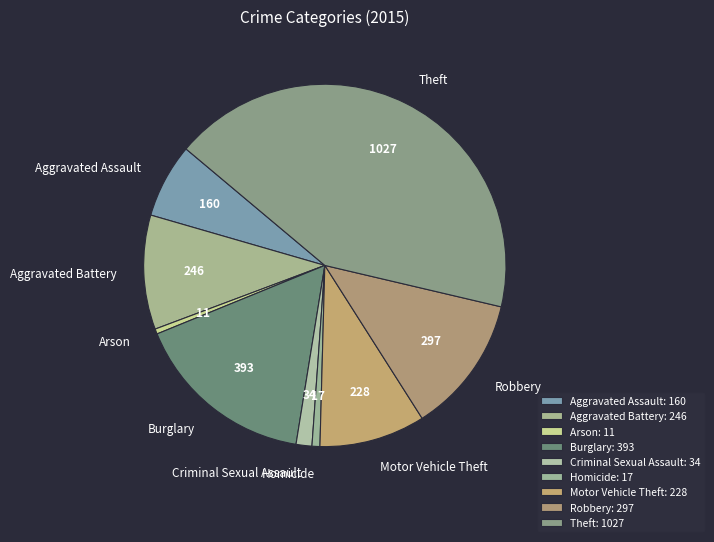

How many slices are in this pie chart?

9